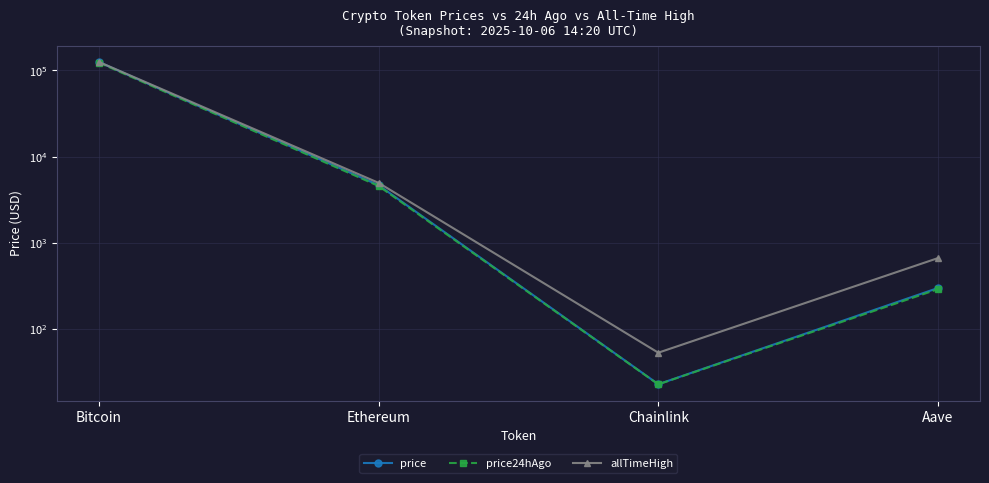

At which category does price24hAgo reach its first local valley?

Chainlink